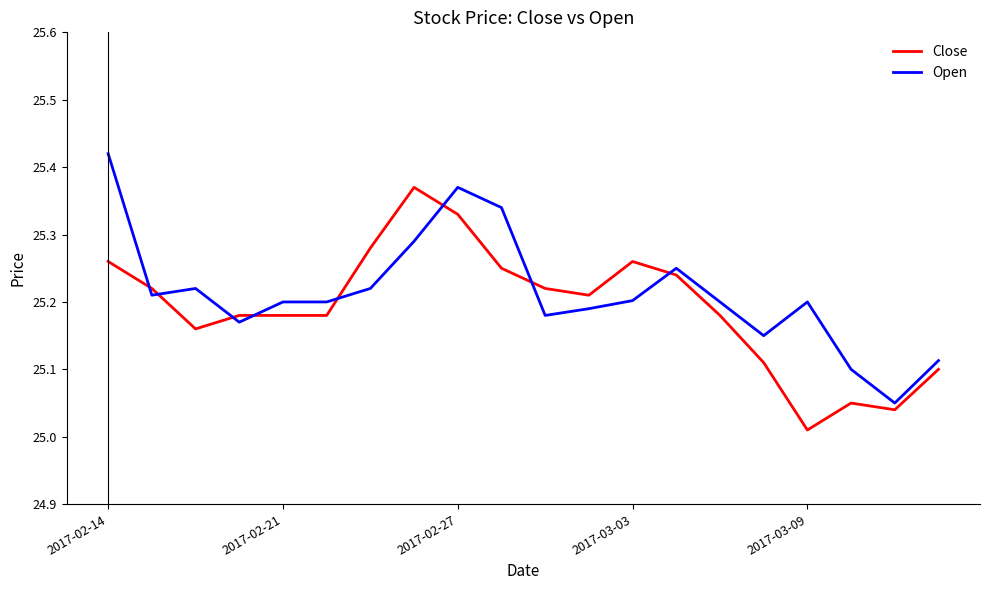

True or false: Close and Open intersect in this chart.

True